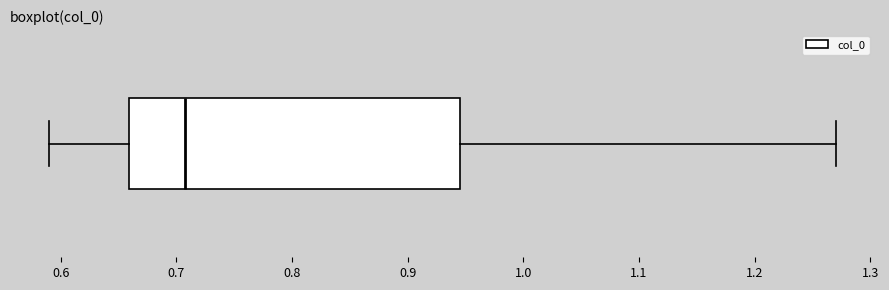

Where is the right edge of the box on the x-axis? The values are not printed on the chart, so give them approximately, as read against the axis.

0.94